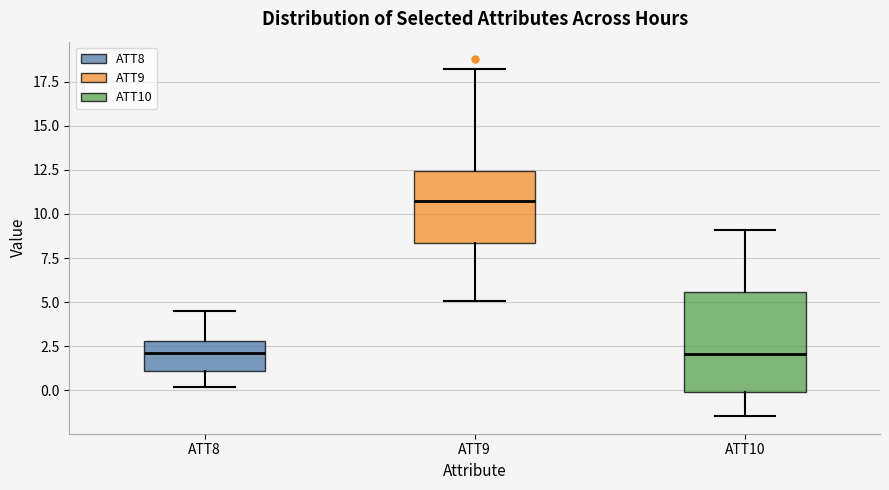

Which box is the tallest, from its lower edge to its upper edge?

ATT10